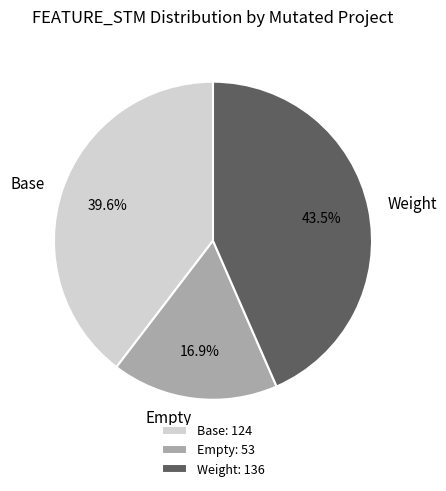

What portion of the pie excludes Empty?

83.1%